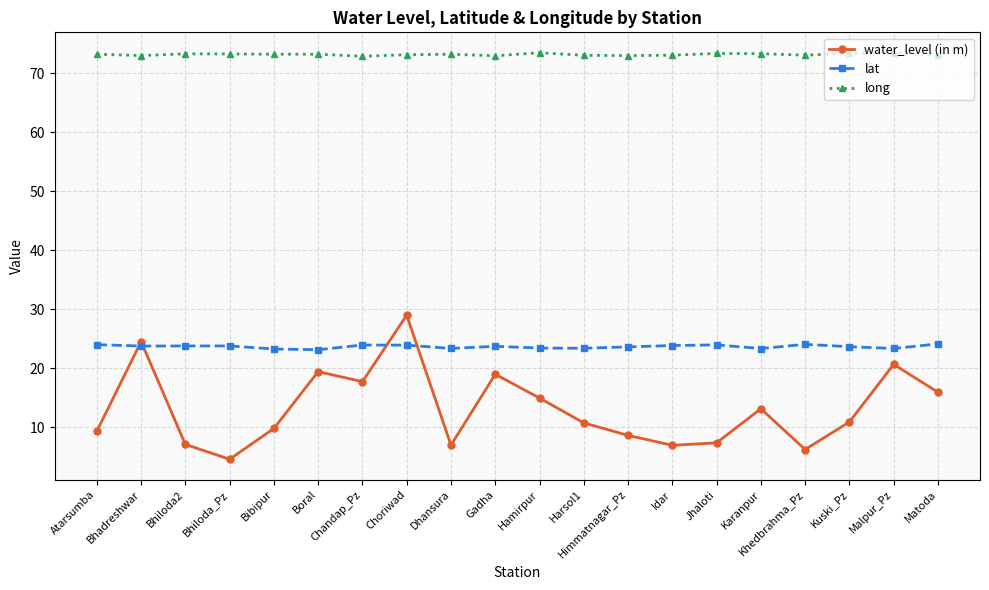

True or false: lat has more than 1 points higher than both neighbors.

True